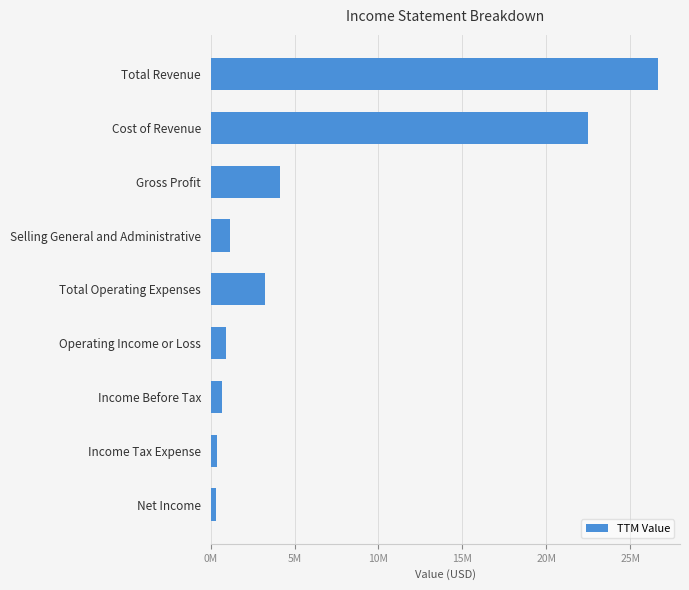

Count the number of categories in the chart.

9